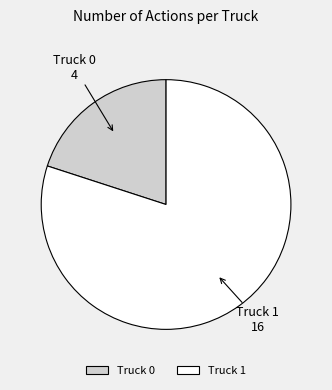

Which category has the biggest portion of the pie?

Truck 1